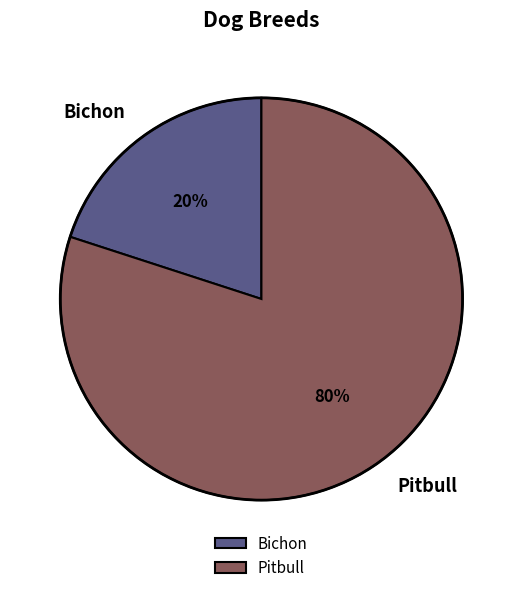

How many segments does this pie chart have?

2